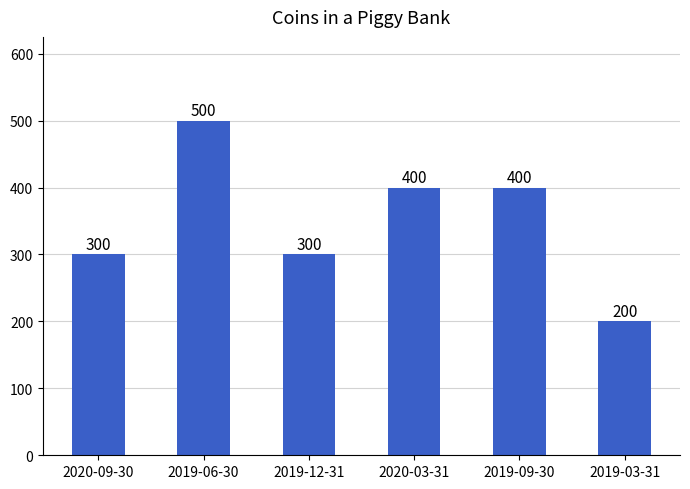

Reading right to left, what are all the values shown in this chart?

2019-03-31=200	2019-09-30=400	2020-03-31=400	2019-12-31=300	2019-06-30=500	2020-09-30=300